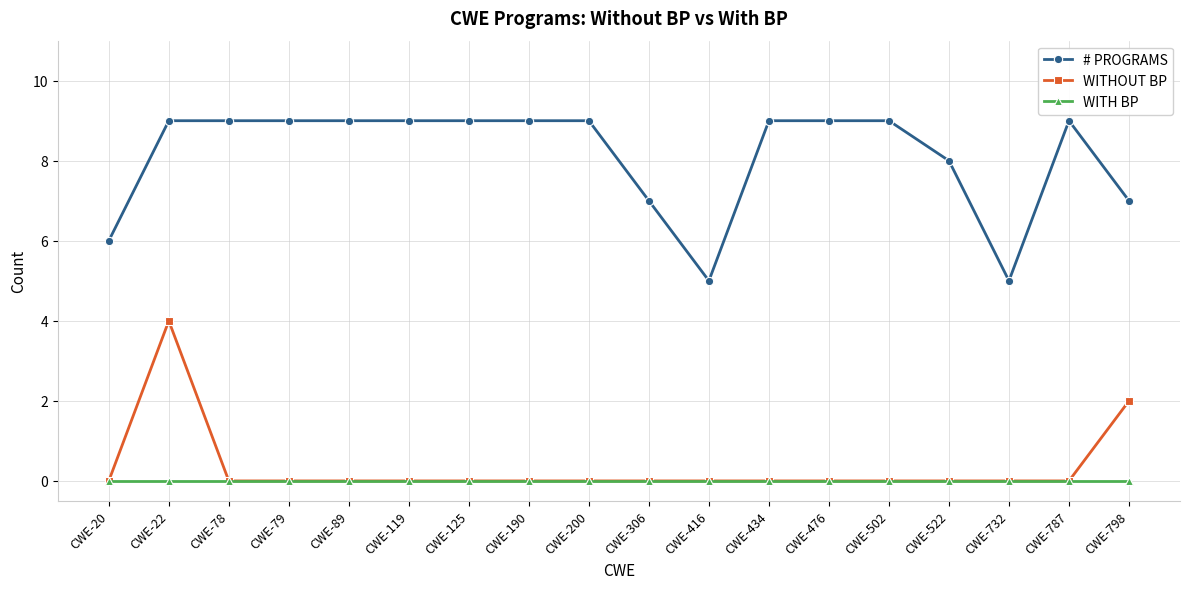

List the series in order of their peak value, lowest first.

WITH BP, WITHOUT BP, # PROGRAMS